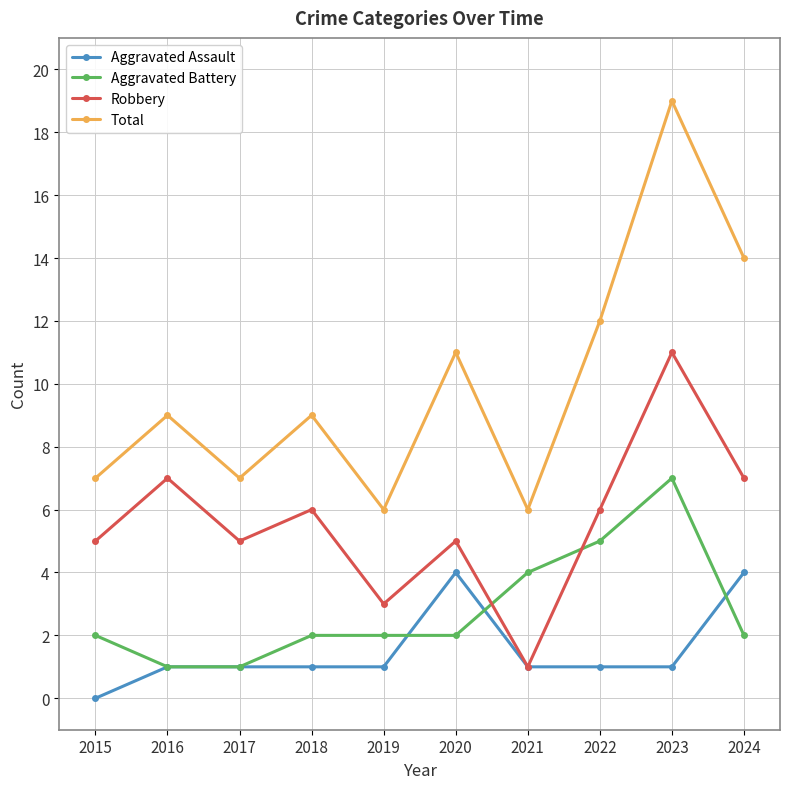

What is the spread (max minus min) of values at 2019?

5